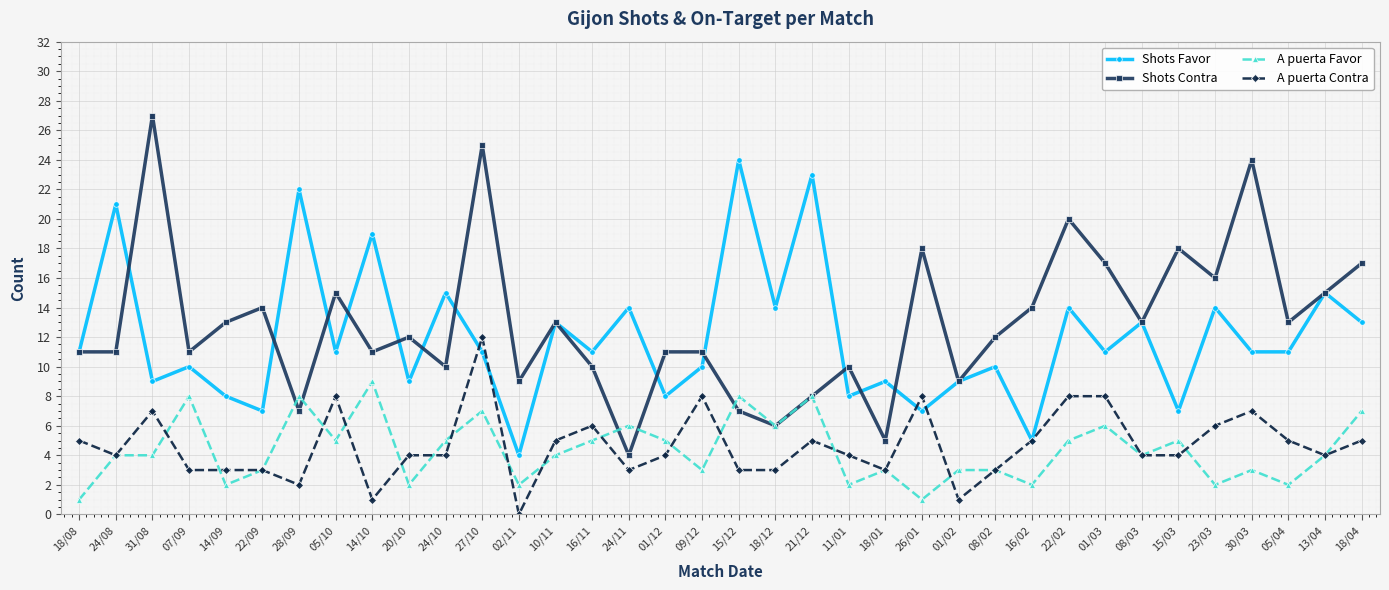

What is the sum of the A puerta Favor values at 23/03 and 22/09?

5